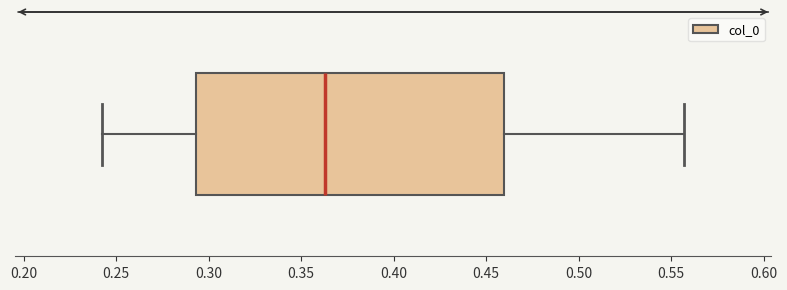

Transcribe this box plot: give where the median line is, the range the box spans, and where the two whiskers end, as read against the x-axis. The values are not printed on the chart, so give them approximately, as read against the axis.

median 0.365, box 0.295 to 0.460, whiskers 0.245 to 0.555